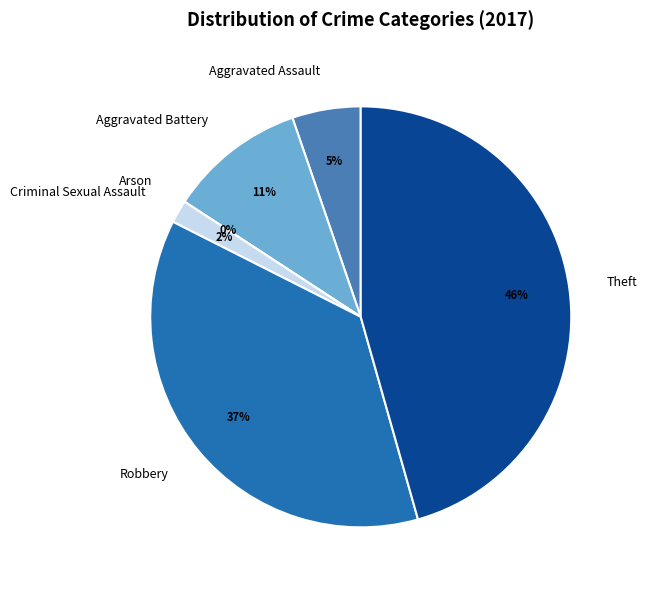

What portion of the pie excludes Theft?

54.4%